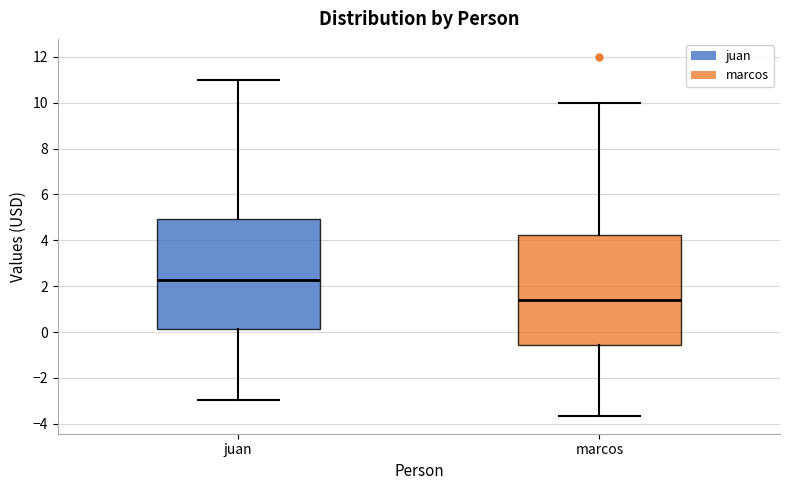

Reading left to right, transcribe this box plot: for each box, give where its median line is, the range the box spans, and where its two whiskers end, as read against the y-axis. The values are not printed on the chart, so give them approximately, as read against the axis.

juan: median 2.2, box 0.2 to 5.0, whiskers -3.0 to 11.0
marcos: median 1.4, box -0.6 to 4.2, whiskers -3.6 to 10.0